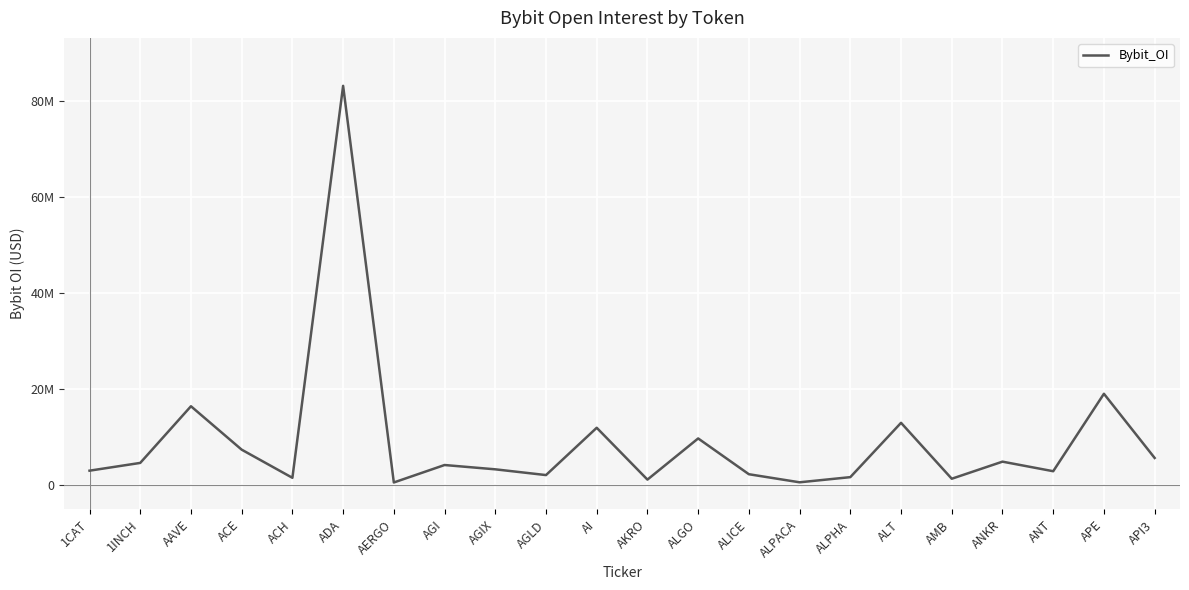

The chart shows a value of 5269703 at ANT. True or false?

False